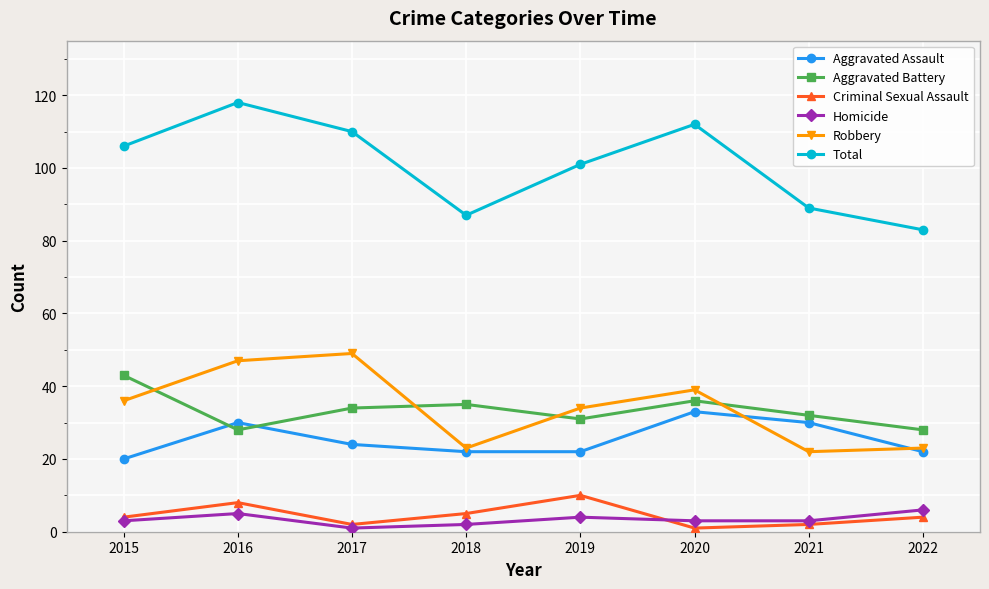

Is it true that Aggravated Battery equals 43 at 2021?

False